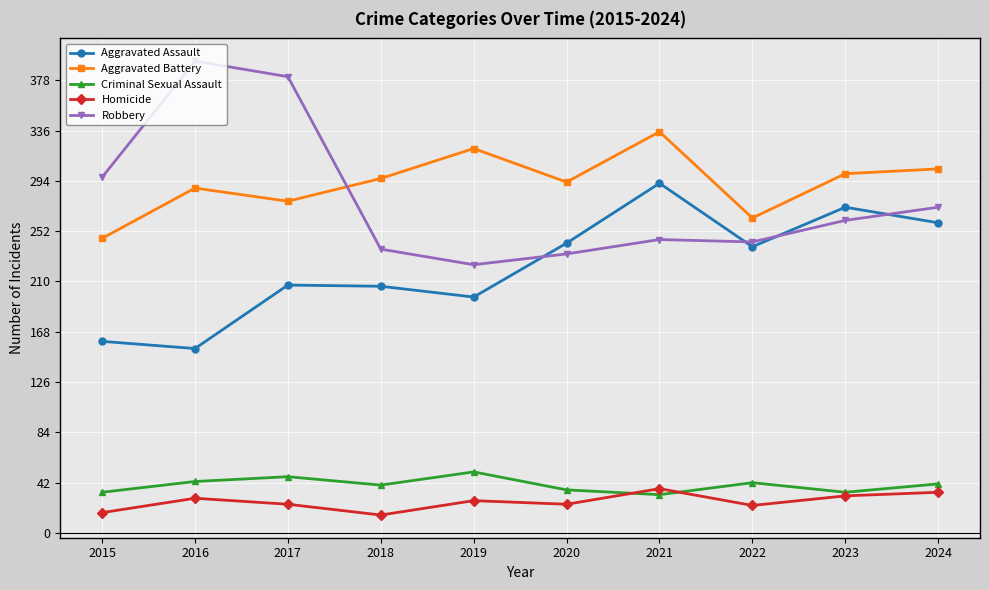

What is the value of the Aggravated Battery point at the 5th from the left?

321